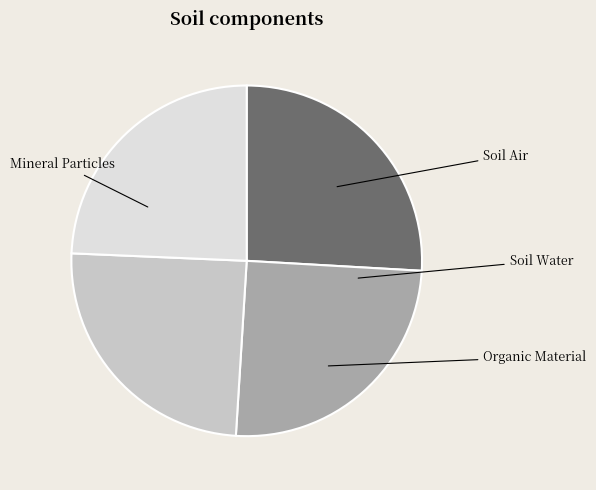

How many slices are in this pie chart?

4